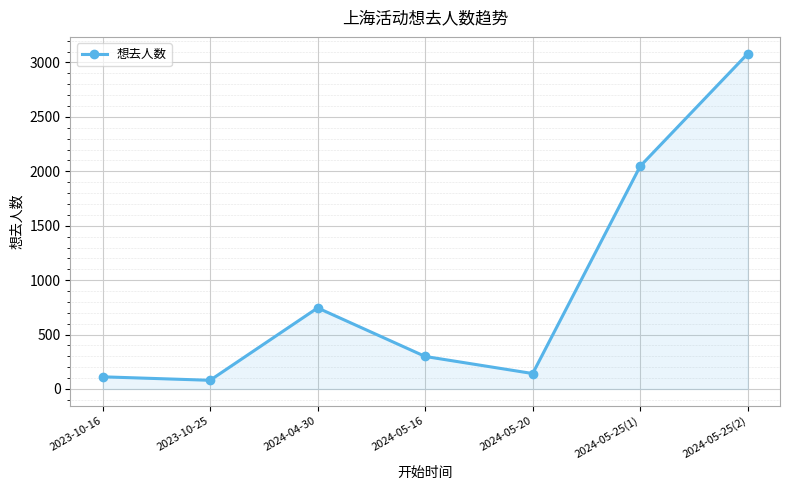

How many data points does each series have?

7